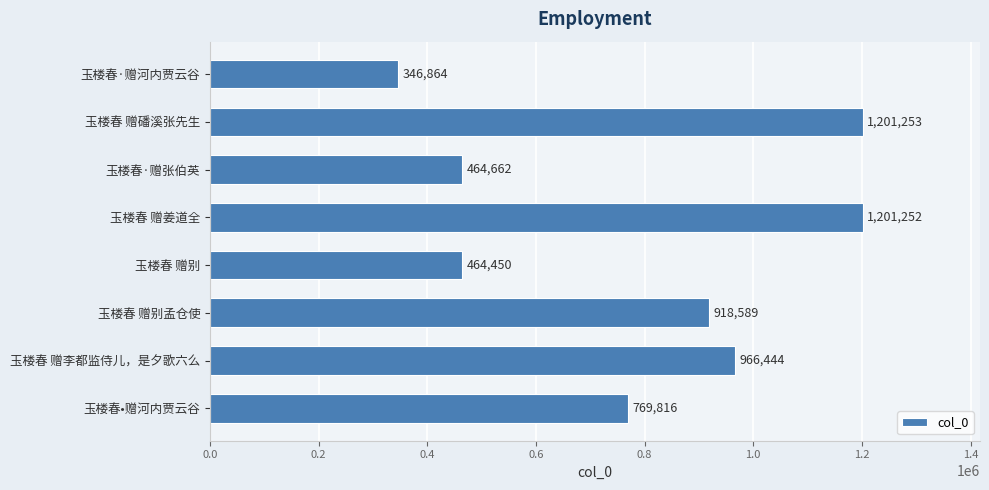

Where is the data nearest to the value 774058?

玉楼春•赠河内贾云谷